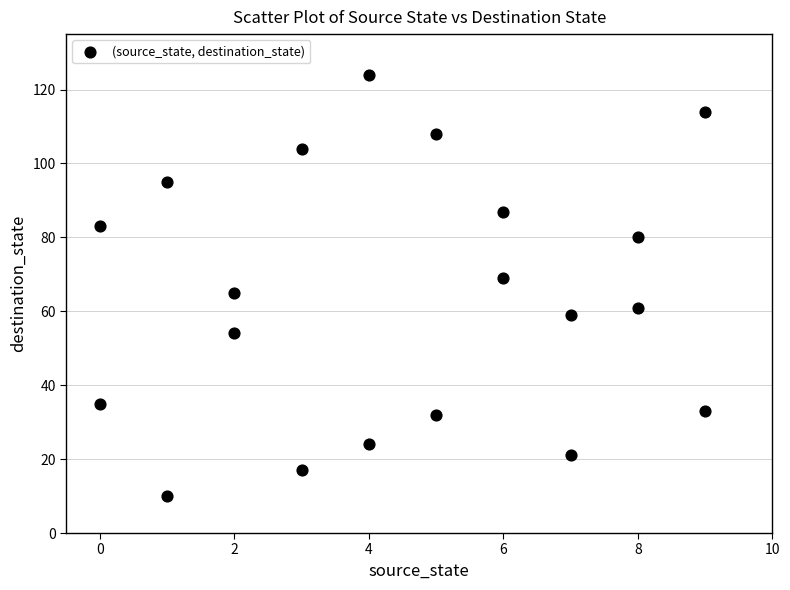

What is the range of X values (max minus min)?

9